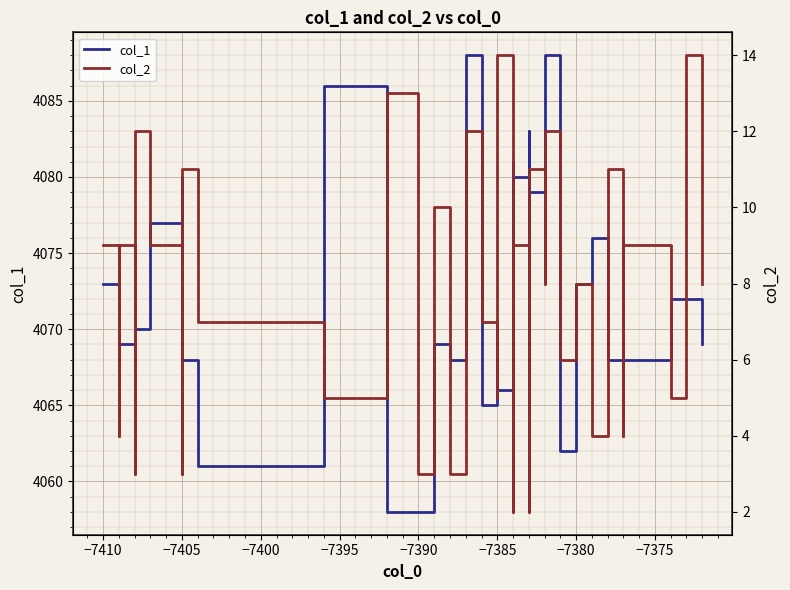

Rank the series by their maximum value, from lowest to highest.

col_2, col_1